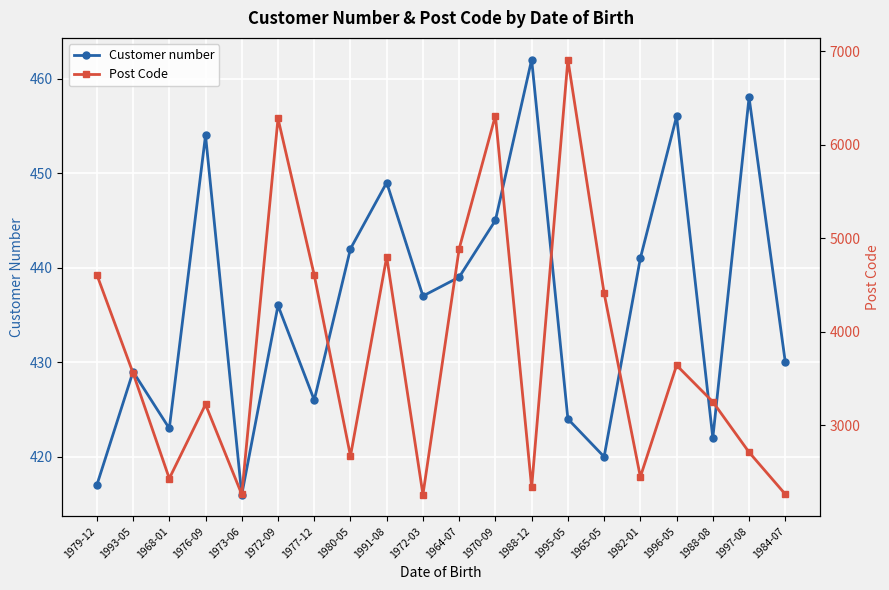

What is the label of the 14th point from the left?

1995-05